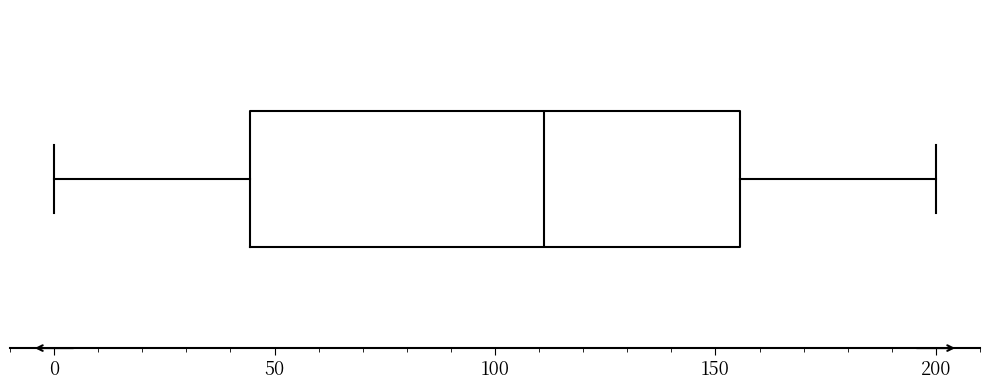

Transcribe this box plot: give where the median line is, the range the box spans, and where the two whiskers end, as read against the x-axis. The values are not printed on the chart, so give them approximately, as read against the axis.

median 110, box 45 to 155, whiskers 0 to 200